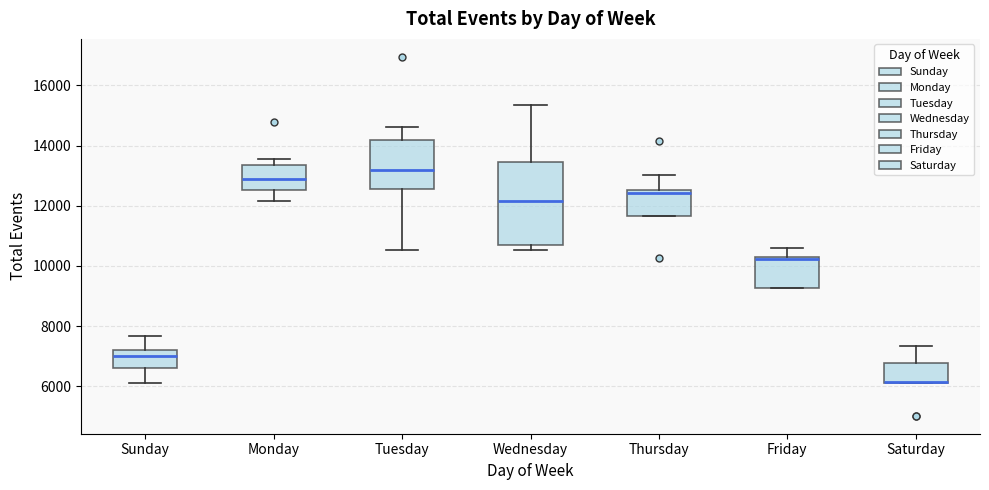

Comparing the boxes themselves (not the whiskers), which one is the tallest?

Wednesday